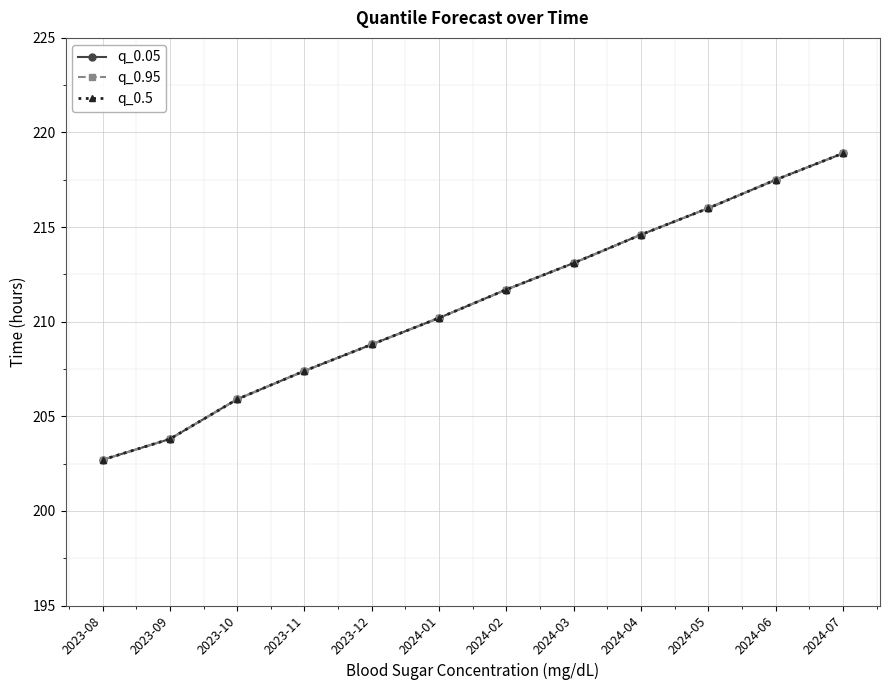

Does the chart have visible grid lines?

Yes